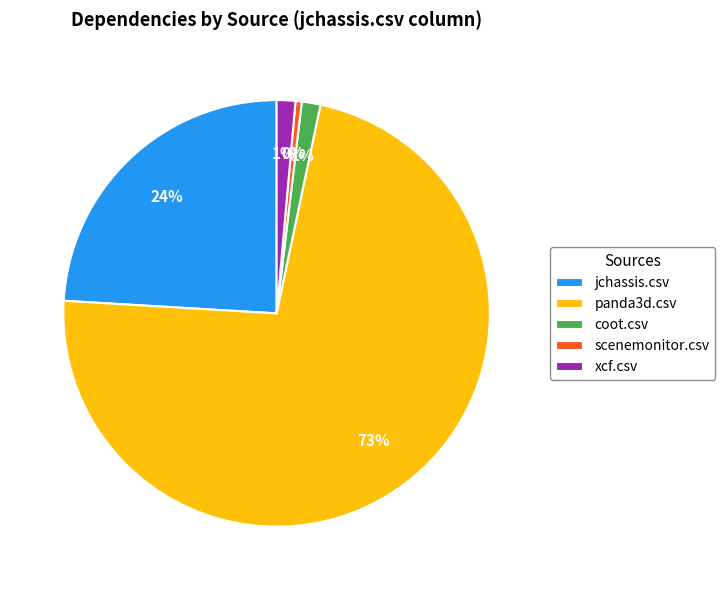

To the nearest percent, what is the difference between the coot.csv and scenemonitor.csv slice percentages?

1%